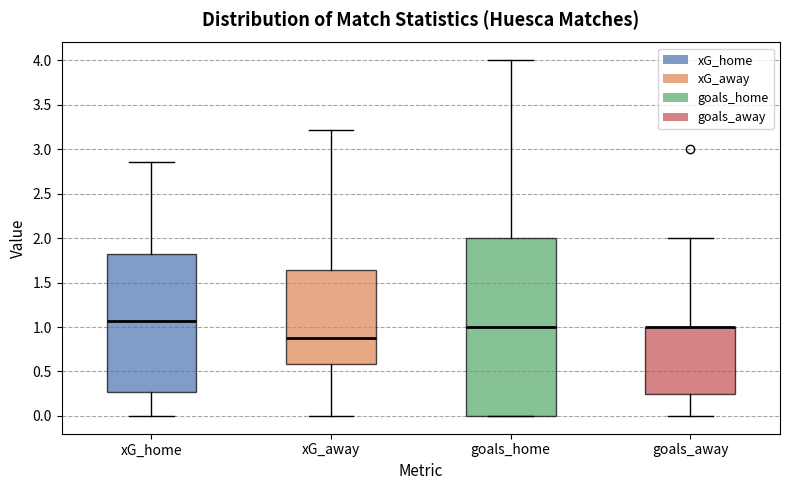

Which box is the tallest, from its lower edge to its upper edge?

goals_home